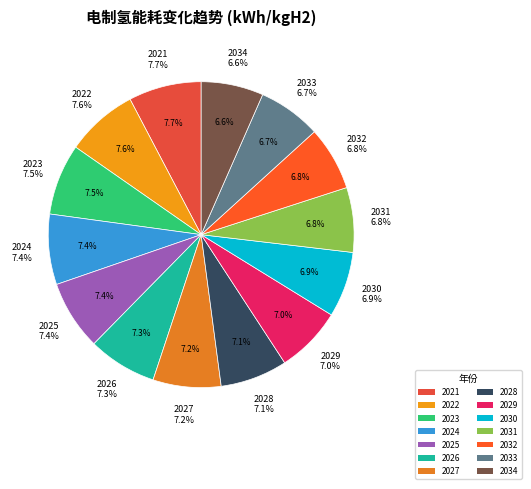

Which slice is the smallest?

2034